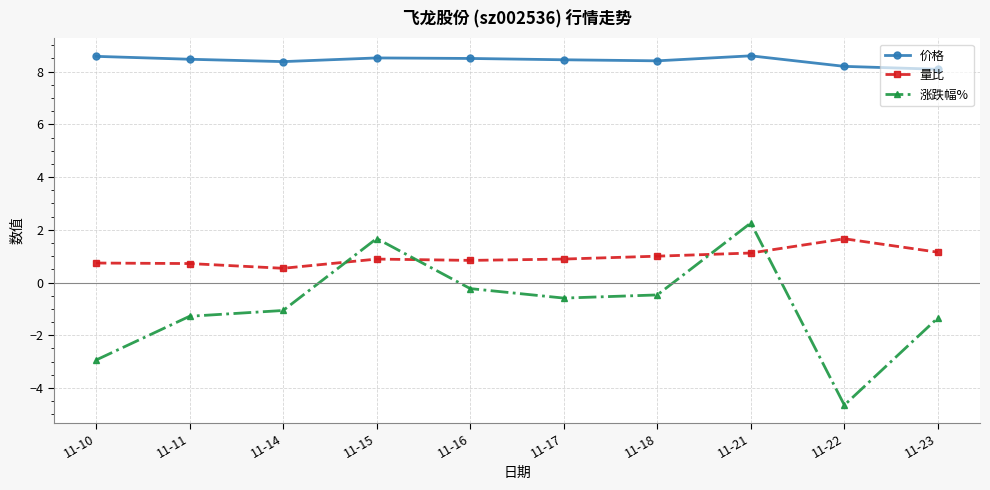

Is the value of 价格 at 11-22 greater than the value of 涨跌幅% at 11-22?

Yes